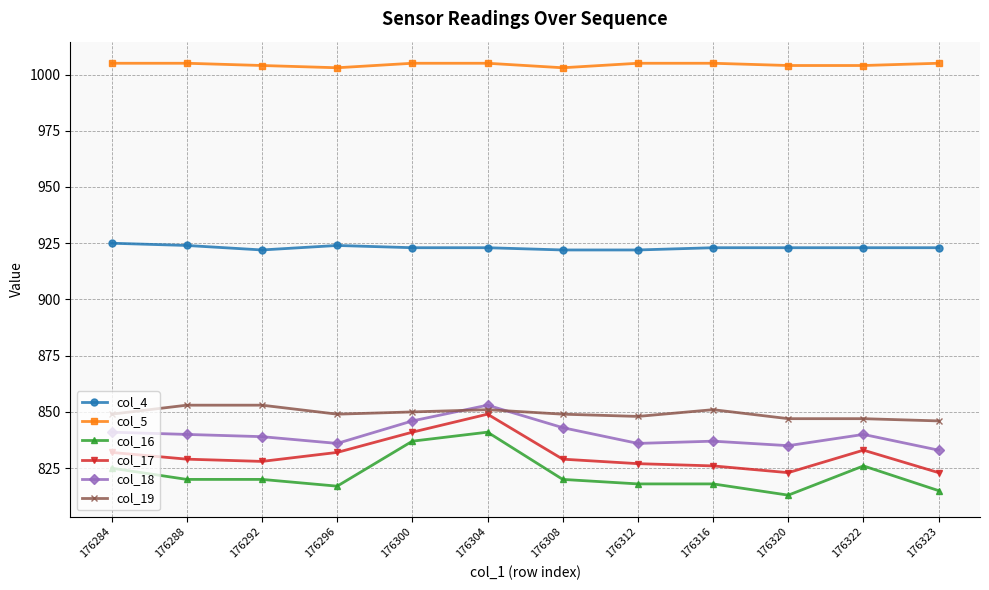

How many data points does each series have?

12